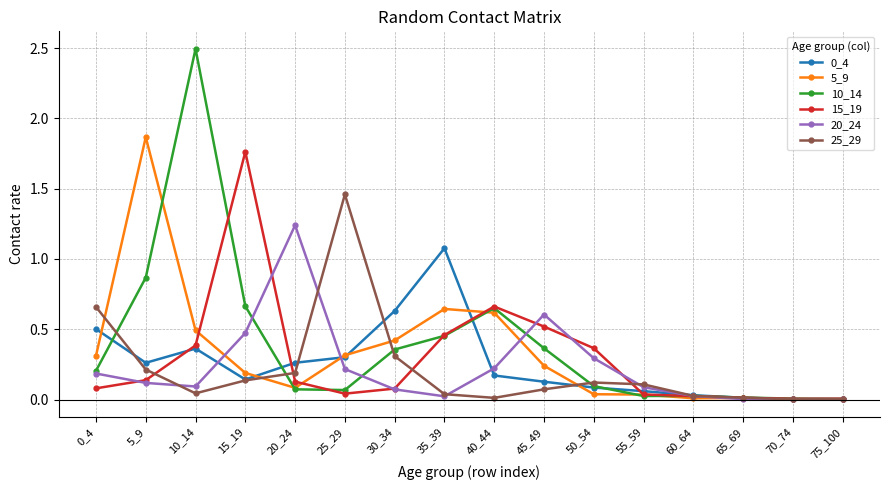

The value of 15_19 at 5_9 is 0.1. True or false?

True